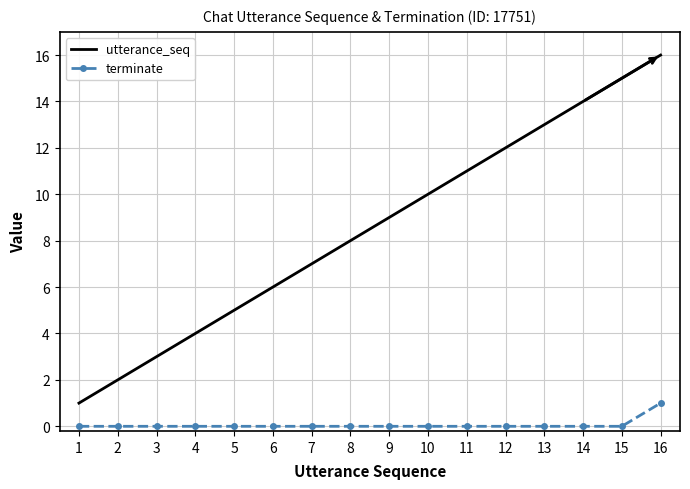

What is the spread (max minus min) of values at 6?

6